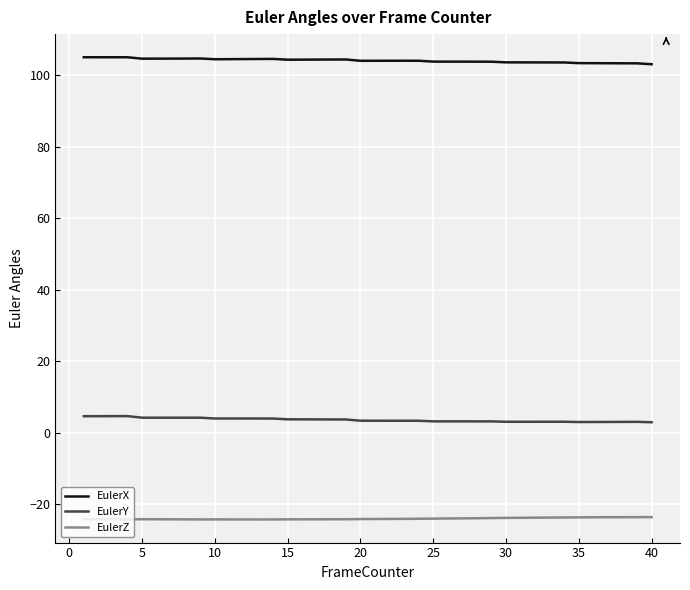

What is the average value of the EulerY series?

3.6